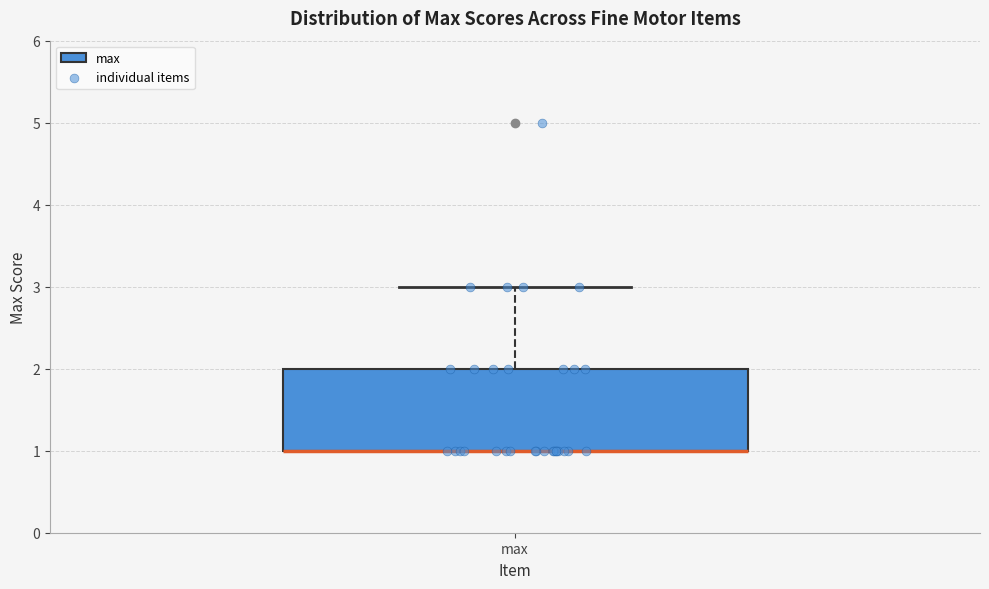

Read this box plot against the y-axis: the position of the median line, the range covered by the box, and the ends of both whiskers. The values are not printed on the chart, so give them approximately, as read against the axis.

median 1 (drawn on the box's lower edge), box 1 to 2, whiskers 1 to 3